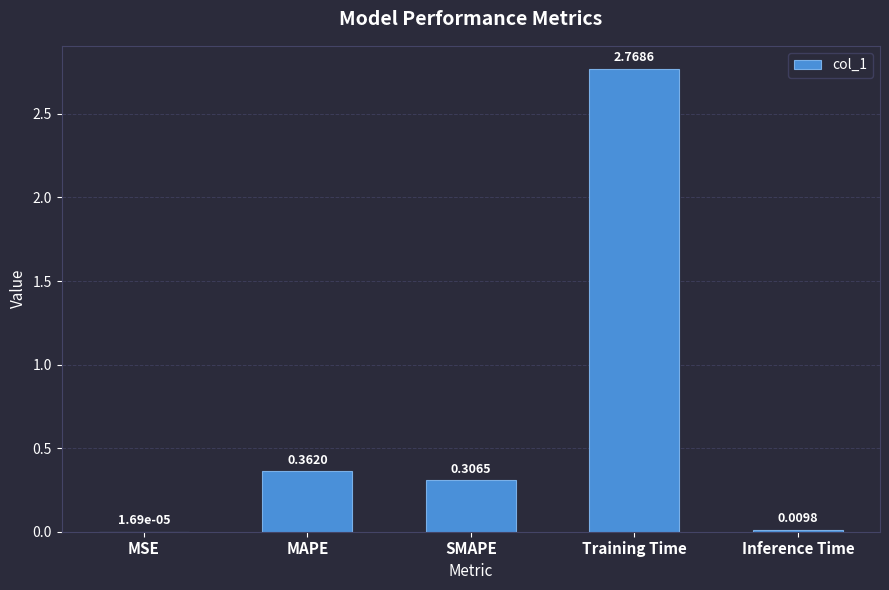

Where is the data nearest to the value 1?

MAPE